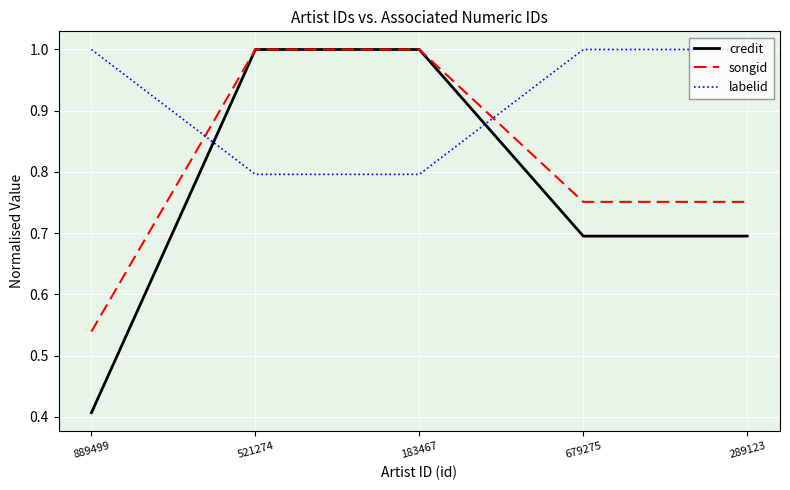

Between 183467 and 679275, which series saw the biggest shift?

credit